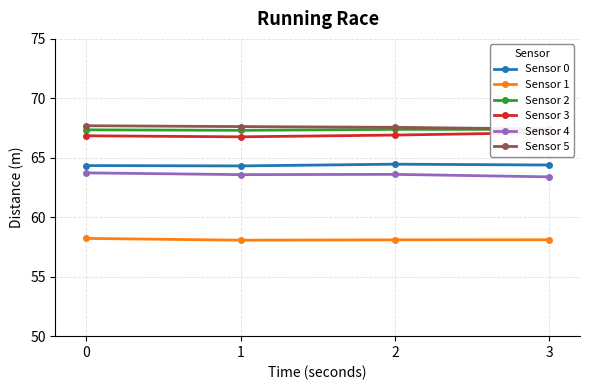

What is the approximate value of Sensor 2 at 1?

67.3